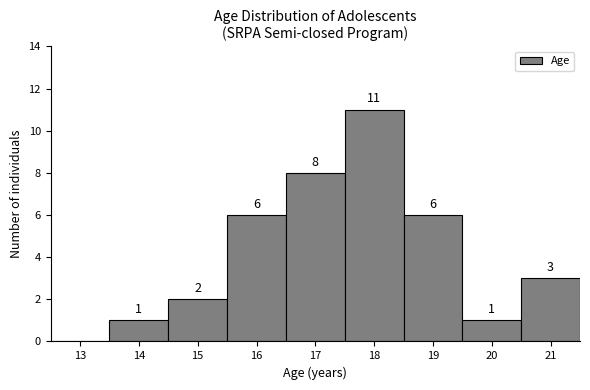

Reading right to left, what are all the values shown in this chart?

21=3	20=1	19=6	18=11	17=8	16=6	15=2	14=1	13=0